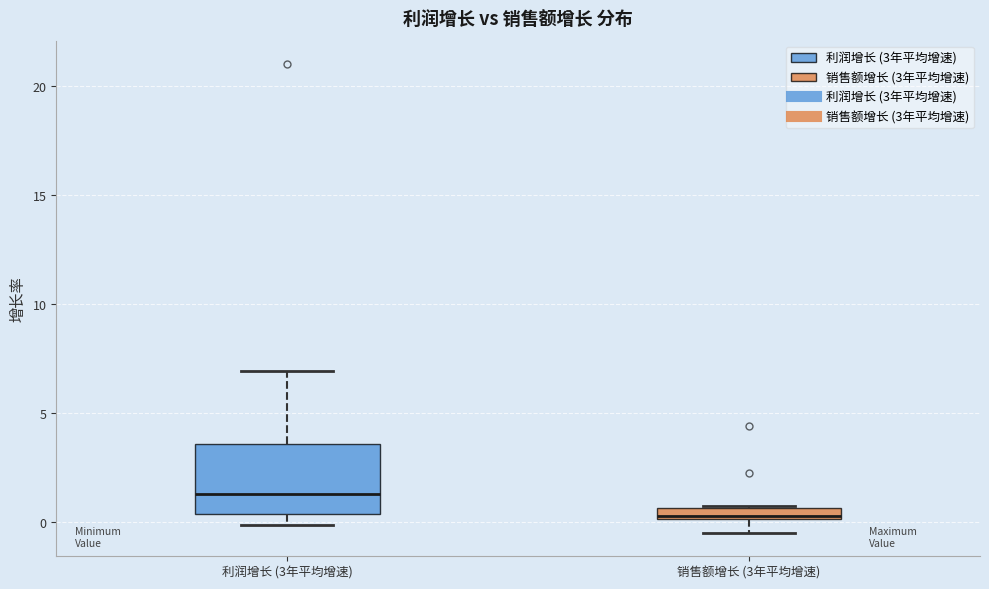

Where does the upper whisker of the box for 利润增长 (3年平均增速) end on the y-axis? The values are not printed on the chart, so give them approximately, as read against the axis.

7.0